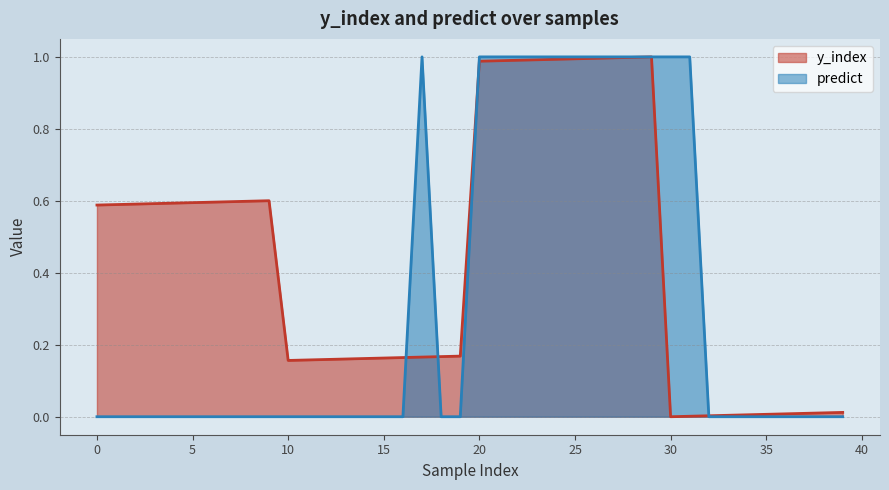

Read the y_index value at 25.

1.0